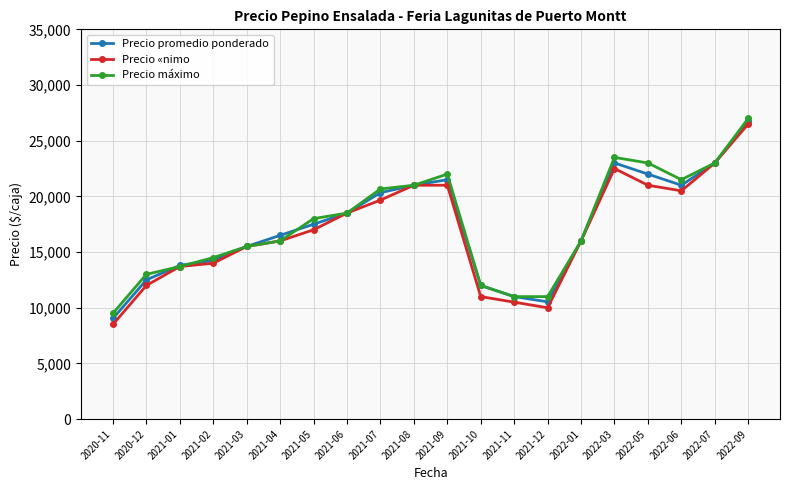

The value of Precio «nimo at 2022-03 is 40136.2. True or false?

False